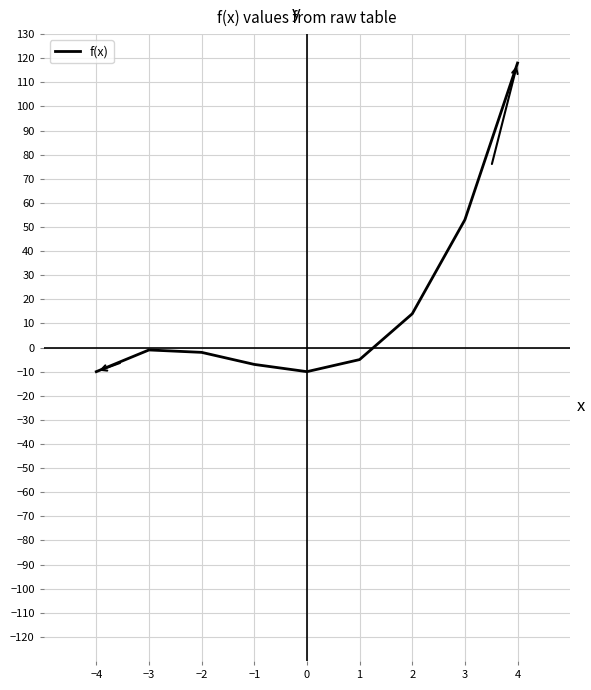

Where is the data nearest to the value 54?

3